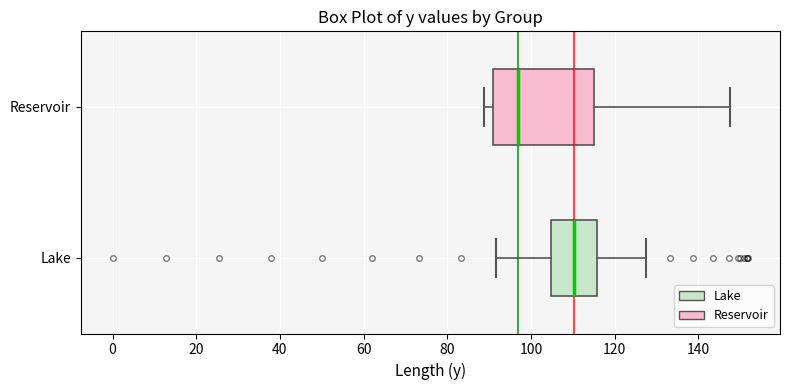

Reading bottom to top, read every box against the x-axis: the position of its median line, the range the box covers, and the ends of its whiskers. The values are not printed on the chart, so give them approximately, as read against the axis.

Lake: median 110, box 104 to 116, whiskers 92 to 128
Reservoir: median 98, box 90 to 116, whiskers 88 to 148